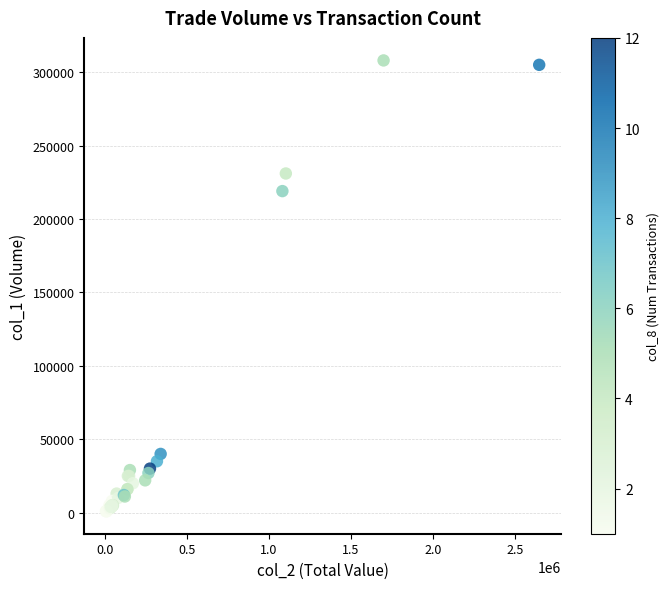

What Y value in the scatter plot is closest to 154500?

219000